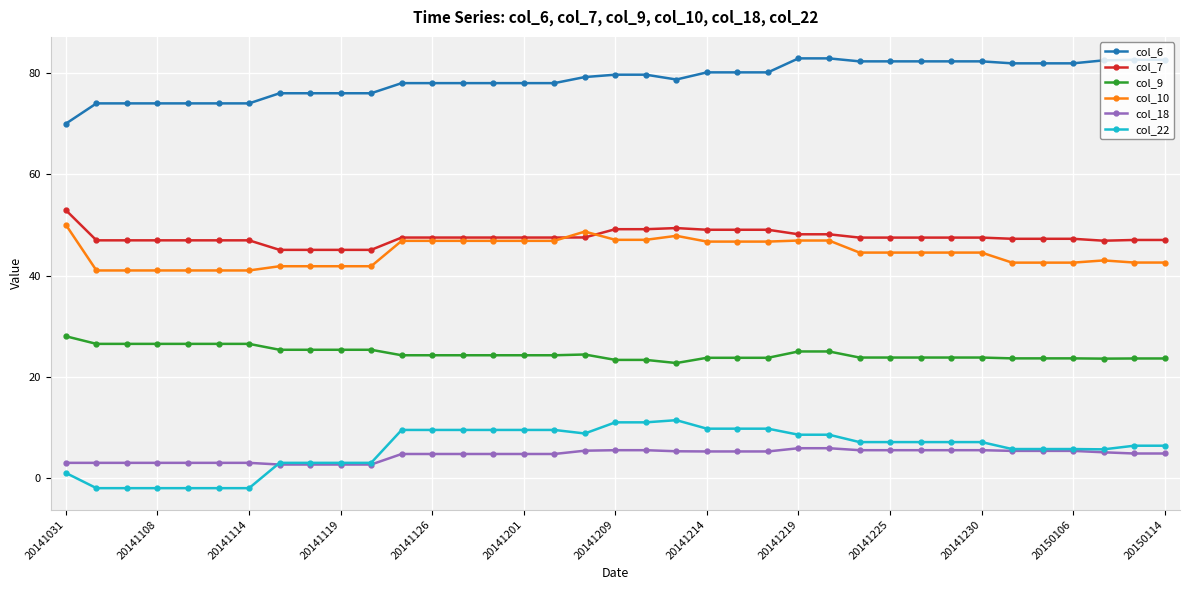

What is the value of the col_18 point at the 20th from the left?

5.5